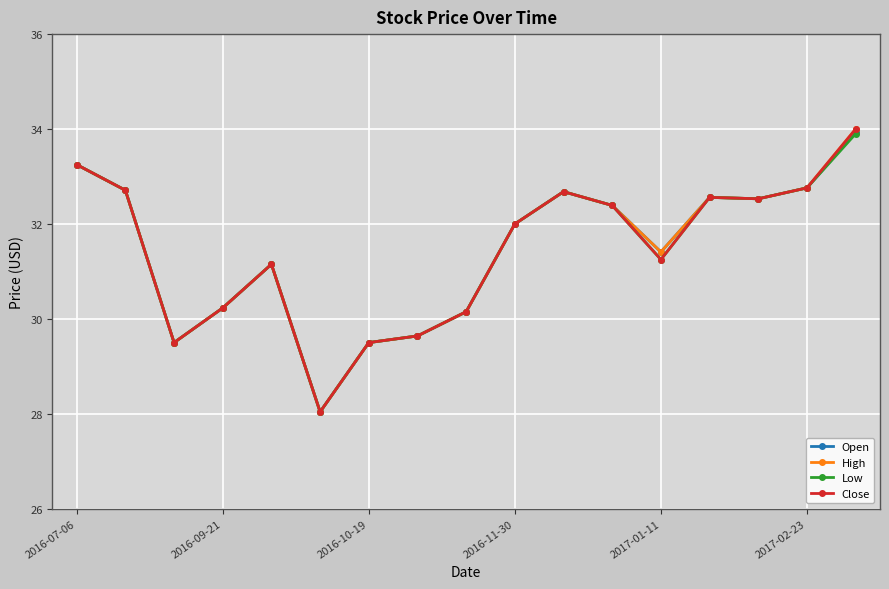

Rank the series by their average value, from highest to lowest.

High, Open, Close, Low